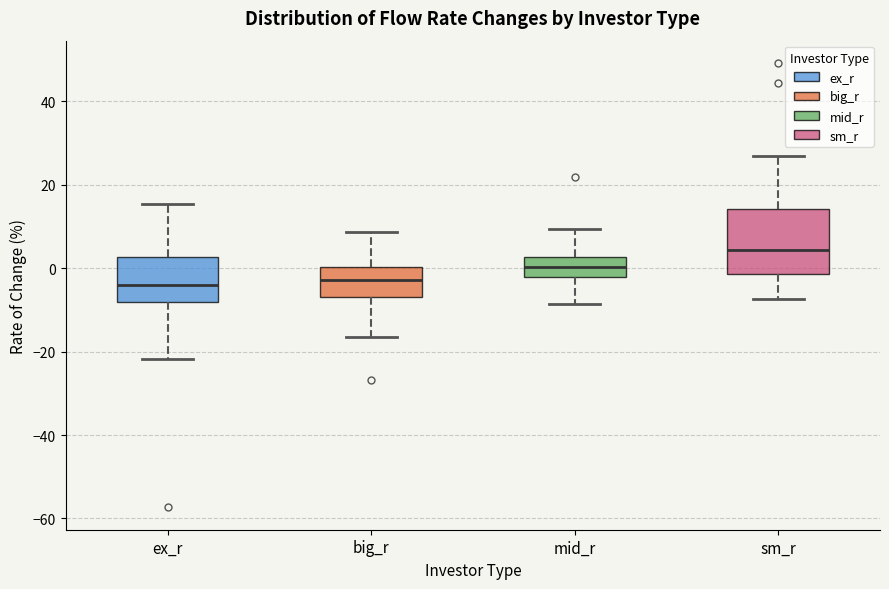

Where does the upper whisker of the box for big_r end on the y-axis? The values are not printed on the chart, so give them approximately, as read against the axis.

8